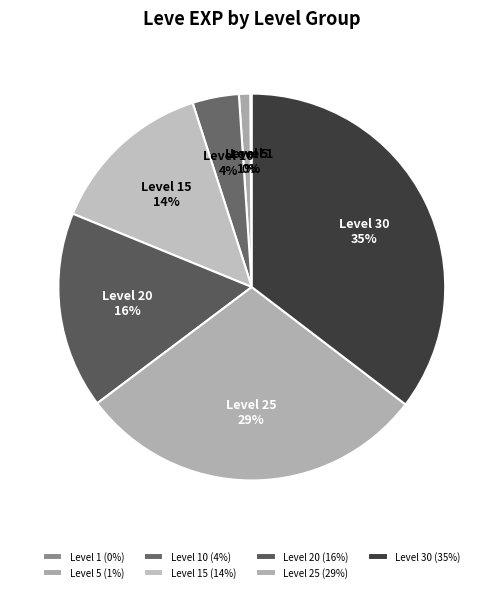

To the nearest percent, what portion does Level 30 represent?

35%